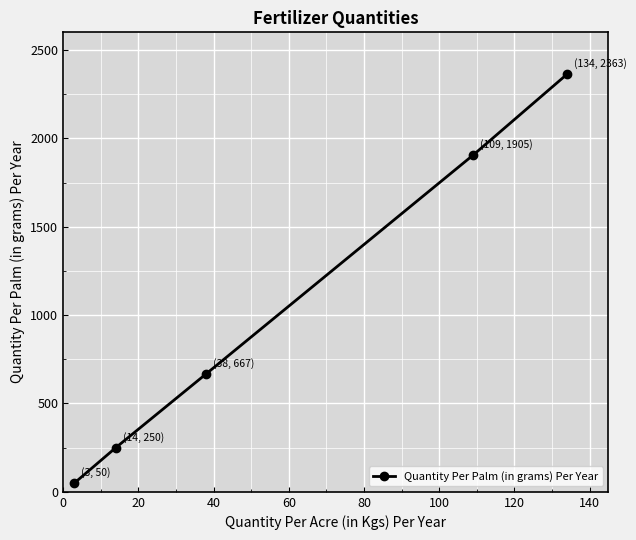

What is the maximum value shown in the chart?

2363